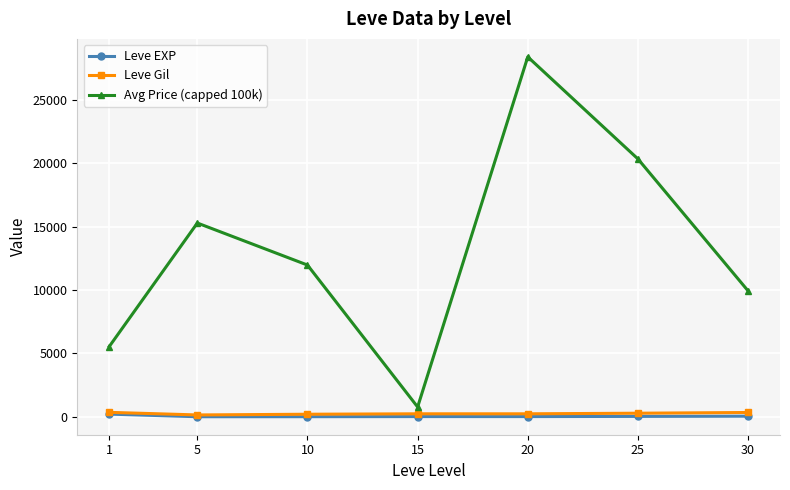

At which category is the sum across all series the highest?

20